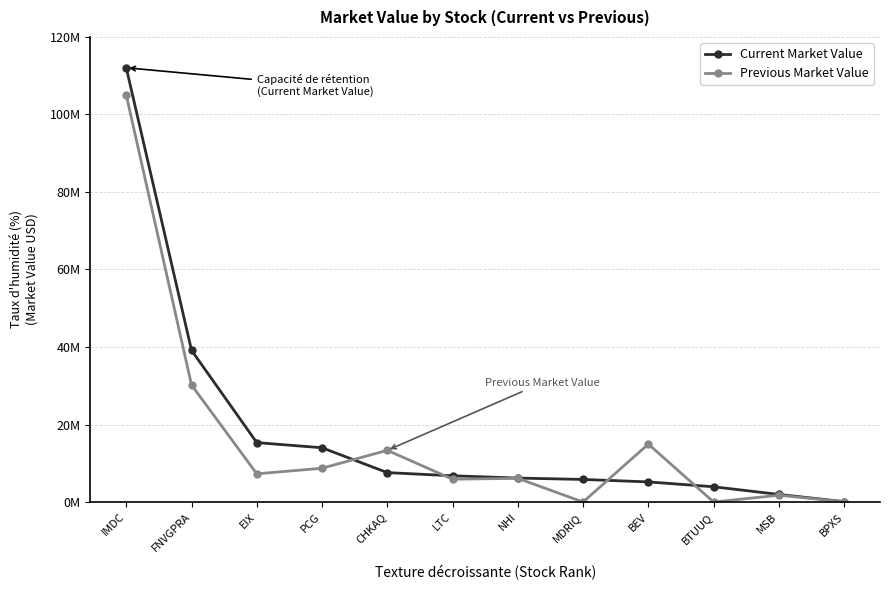

What is the highest value of the Current Market Value series?

112047000